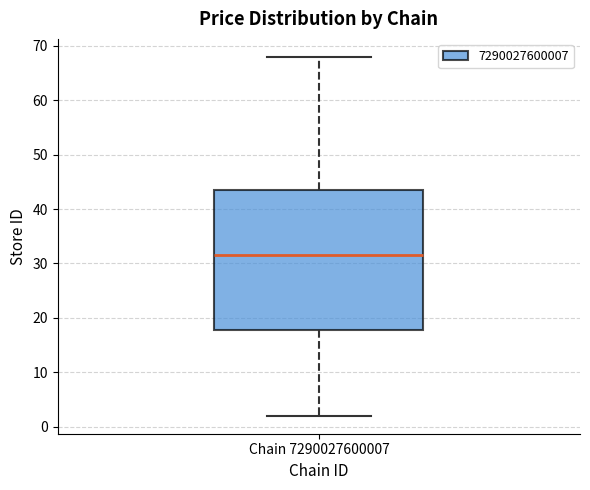

Read this box plot against the y-axis: the position of the median line, the range covered by the box, and the ends of both whiskers. The values are not printed on the chart, so give them approximately, as read against the axis.

median 32, box 18 to 44, whiskers 2 to 68